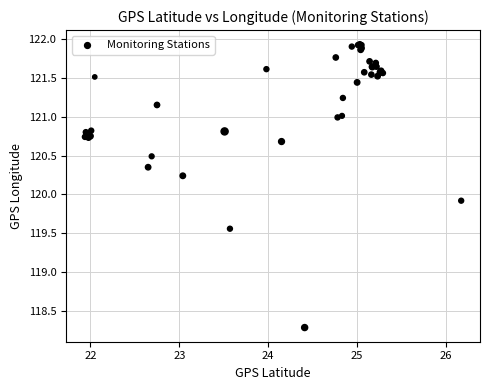

What Y value in the scatter plot is closest to 120?

119.9